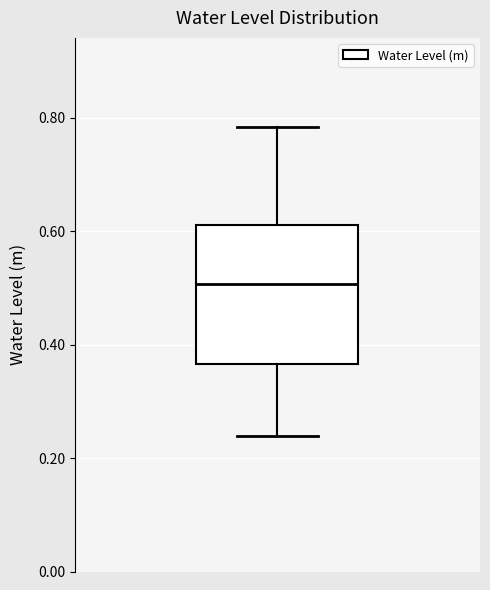

Where is the upper edge of the box on the y-axis? The values are not printed on the chart, so give them approximately, as read against the axis.

0.62